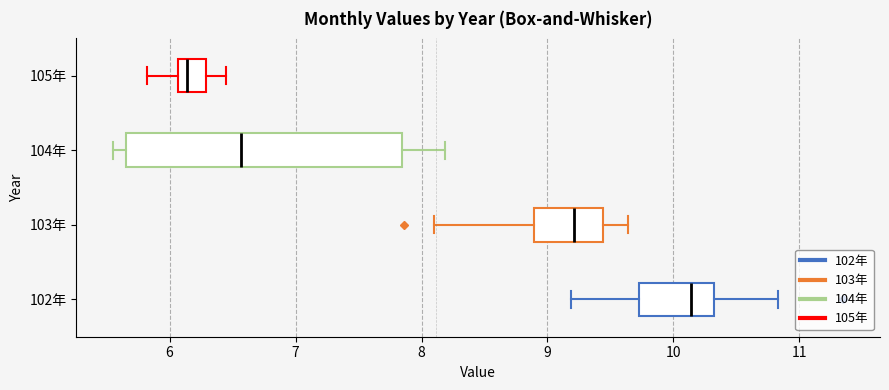

Reading bottom to top, read every box against the x-axis: the position of its median line, the range the box covers, and the ends of its whiskers. The values are not printed on the chart, so give them approximately, as read against the axis.

102年: median 10.1, box 9.7 to 10.3, whiskers 9.2 to 10.8
103年: median 9.2, box 8.9 to 9.4, whiskers 8.1 to 9.6
104年: median 6.6, box 5.7 to 7.8, whiskers 5.6 to 8.2
105年: median 6.1 (just right of the box's left edge), box 6.1 to 6.3, whiskers 5.8 to 6.5